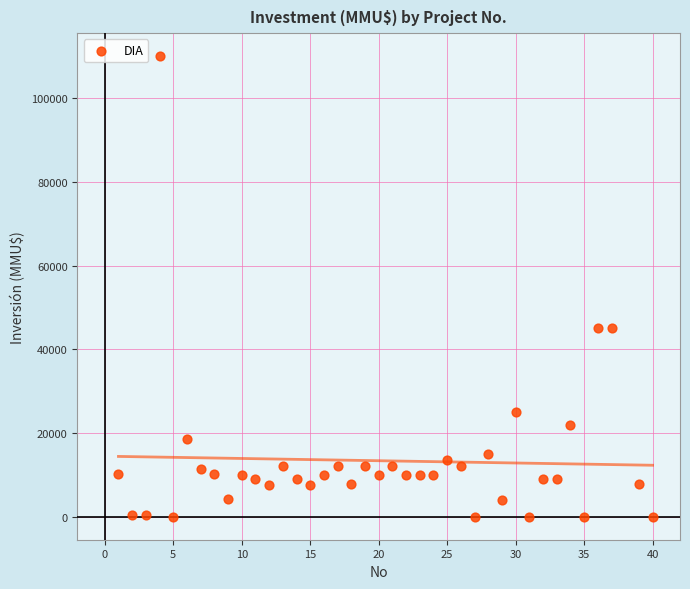

What is the range of Y values (max minus min)?

110000